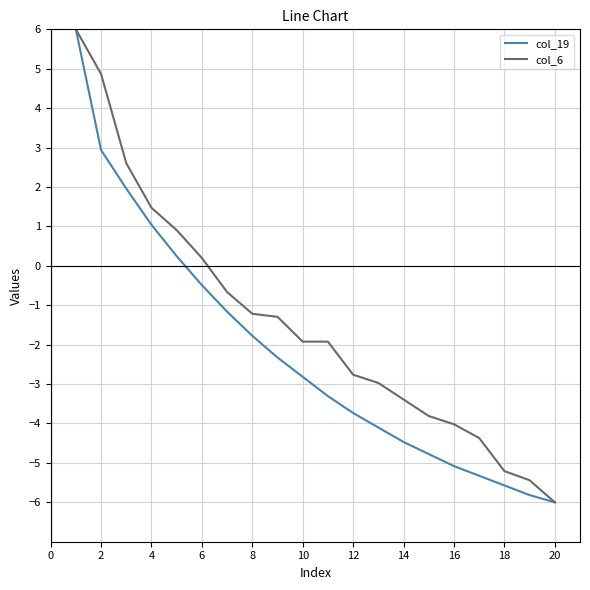

How many values in col_6 are below zero?

14